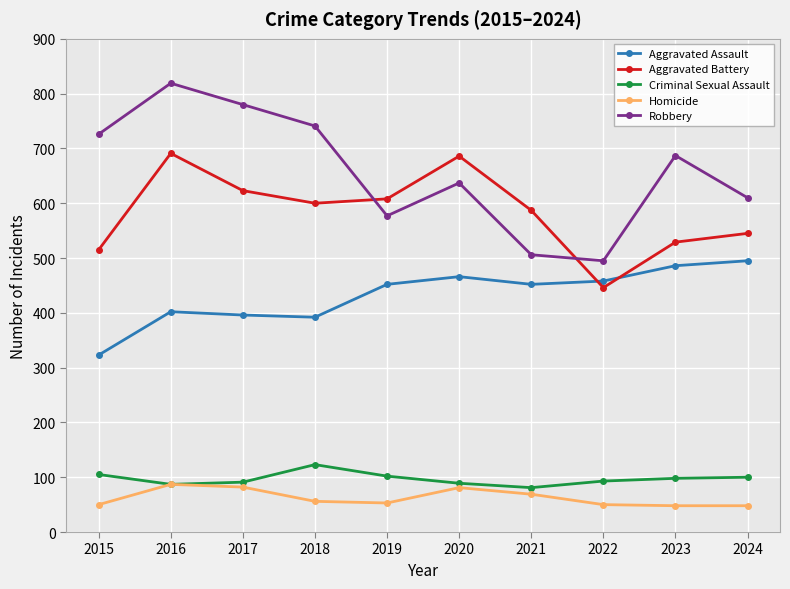

The value of Robbery at 2024 is 610. True or false?

True